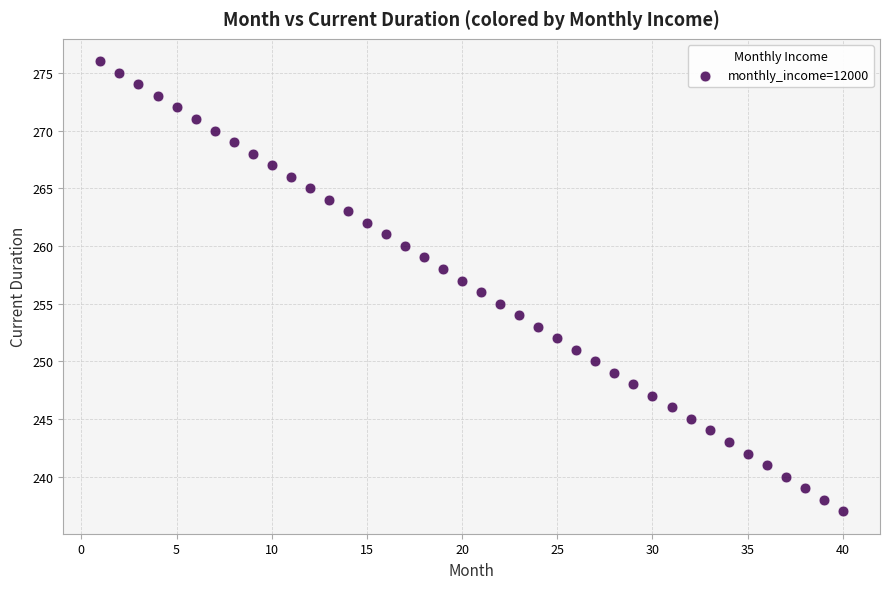

What is the range of Y values (max minus min)?

39